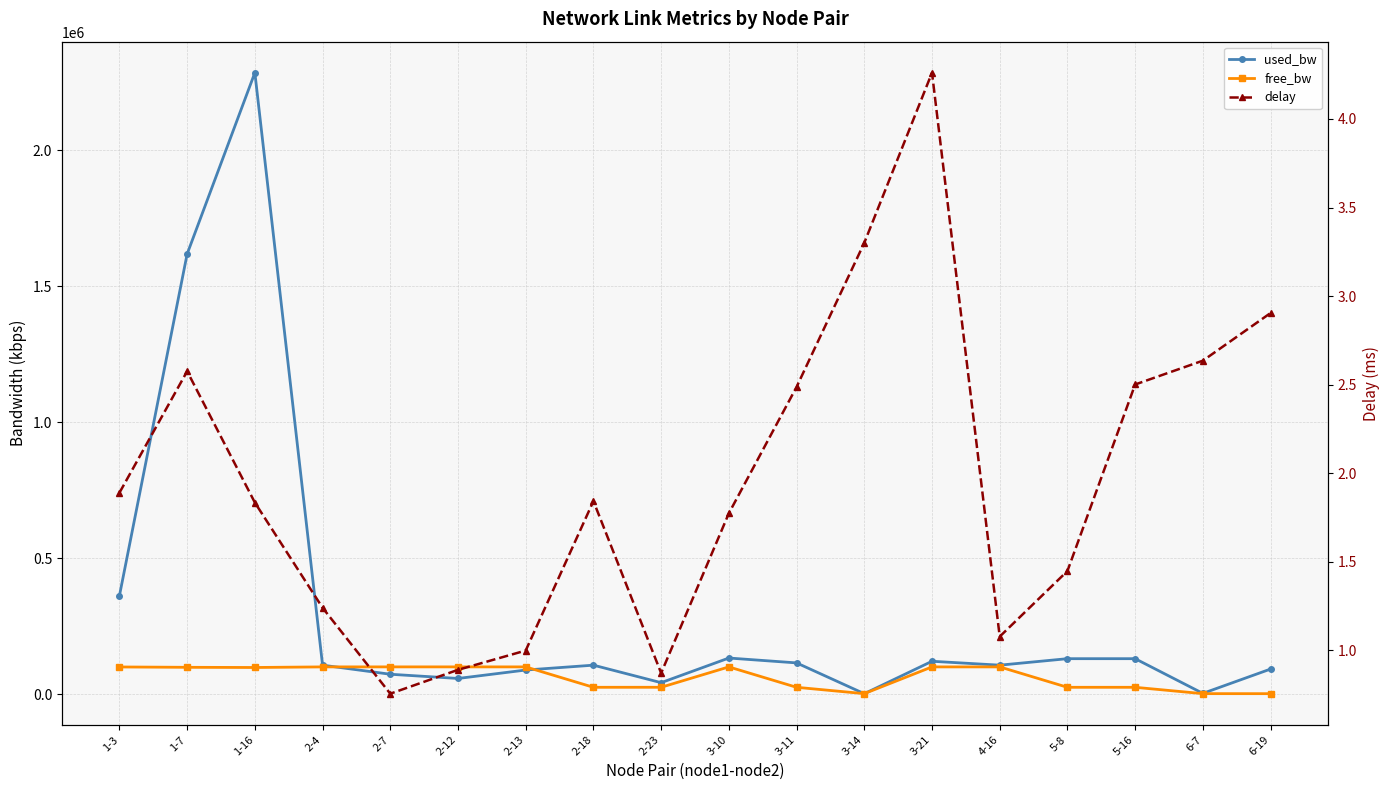

After their last crossing, which series has the higher values: free_bw or used_bw?

used_bw